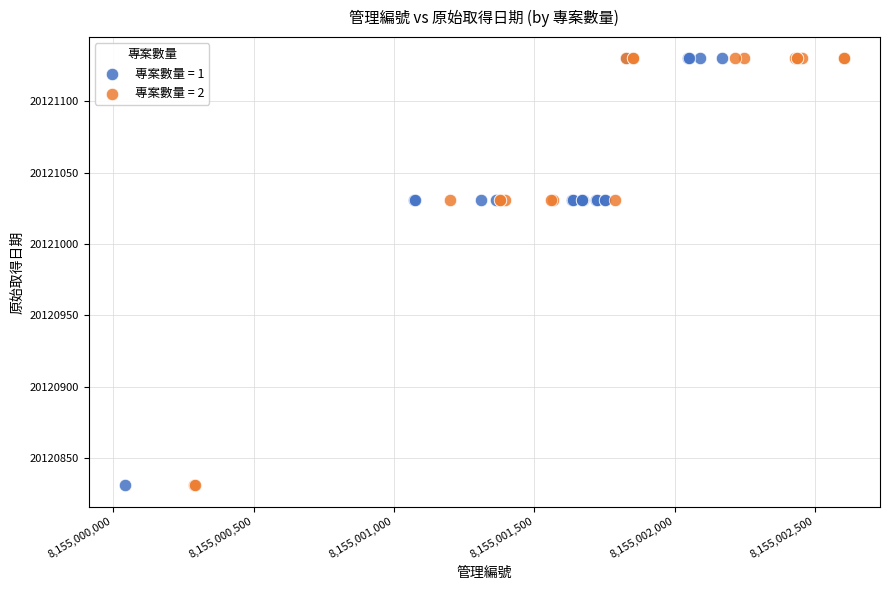

What are all the series names shown in the legend?

專案數量 = 1, 專案數量 = 2